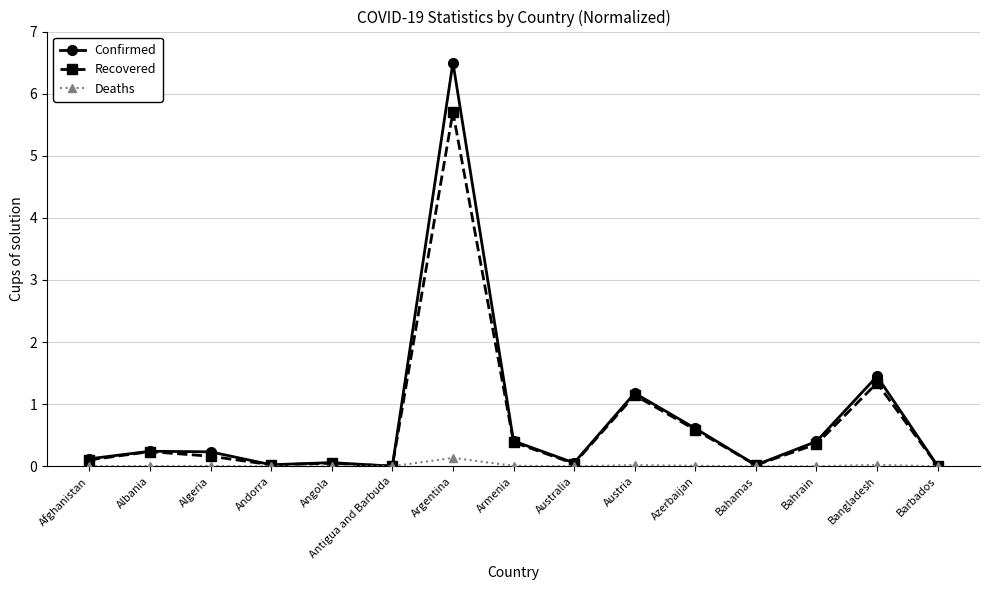

What is the total value across all series at Azerbaijan?

1.2